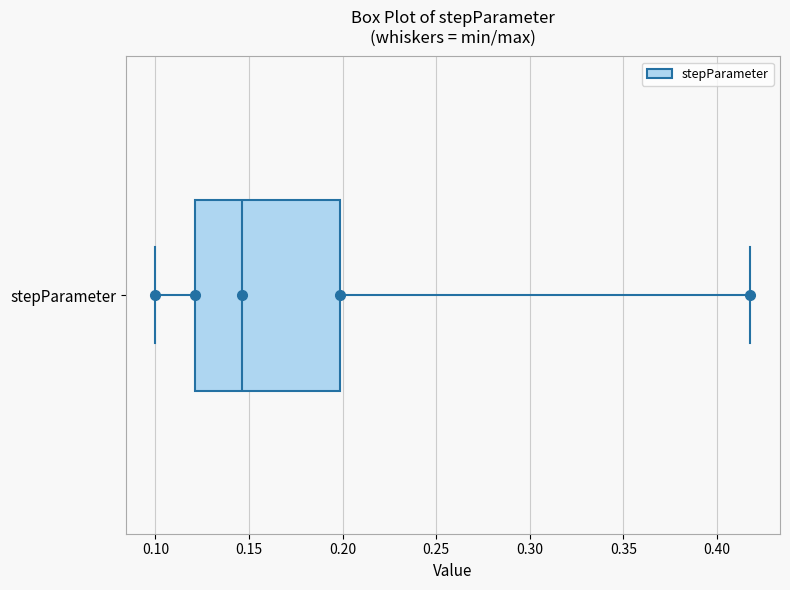

Transcribe this box plot: give where the median line is, the range the box spans, and where the two whiskers end, as read against the x-axis. The values are not printed on the chart, so give them approximately, as read against the axis.

median 0.145, box 0.120 to 0.200, whiskers 0.100 to 0.420